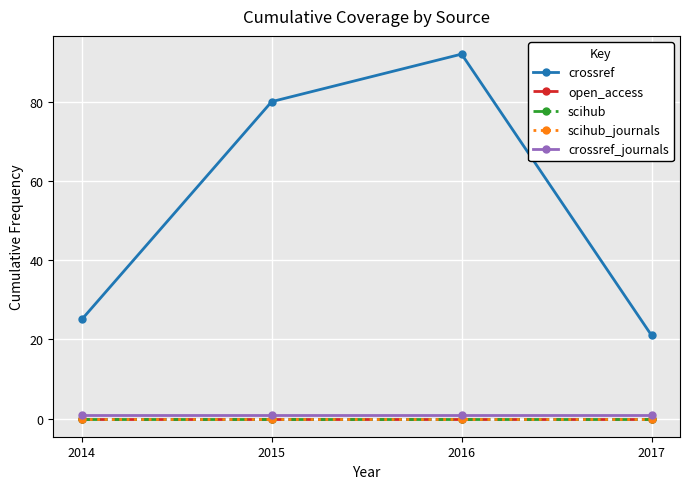

Is this an area chart (filled region under the line)?

No